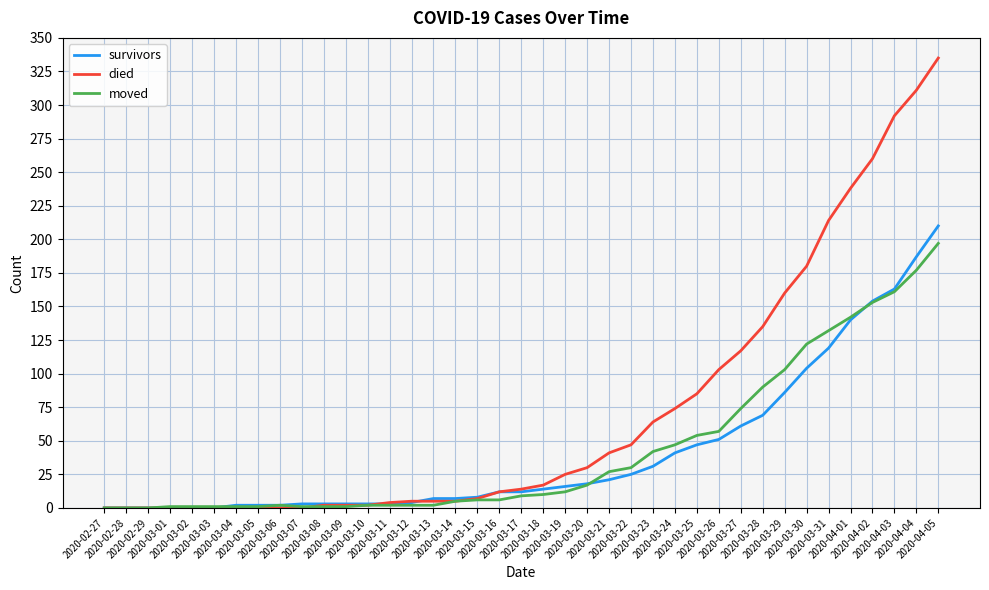

What is the maximum value for survivors?

210